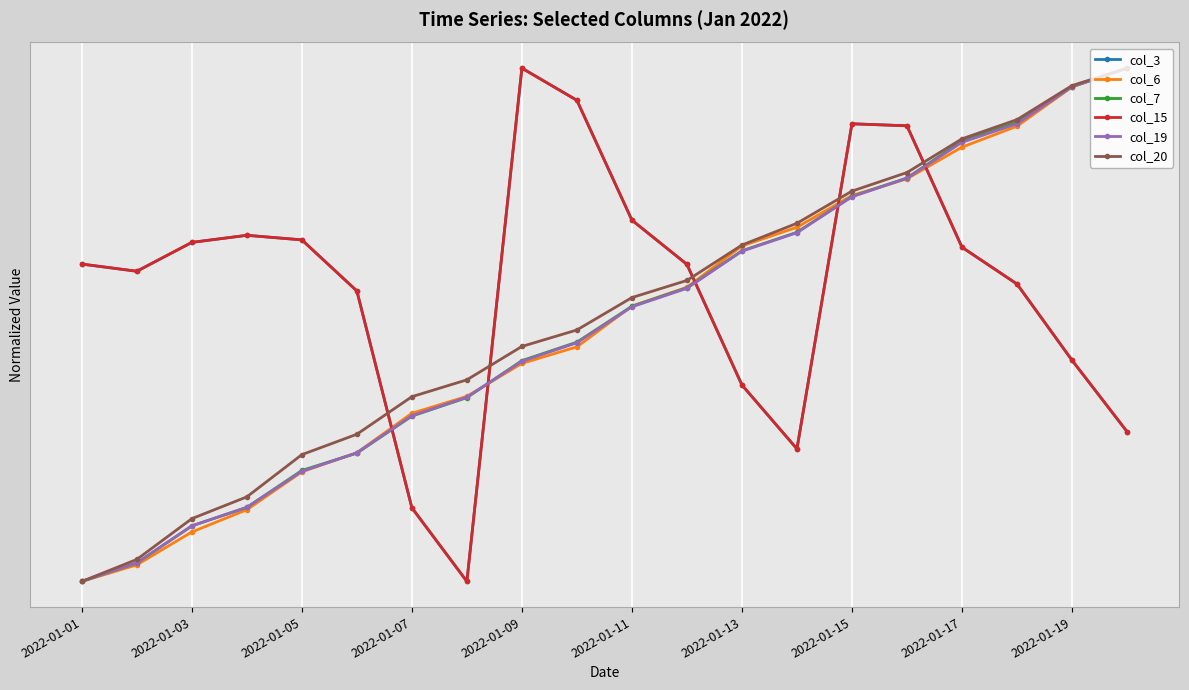

What is the greatest value displayed?

1.0